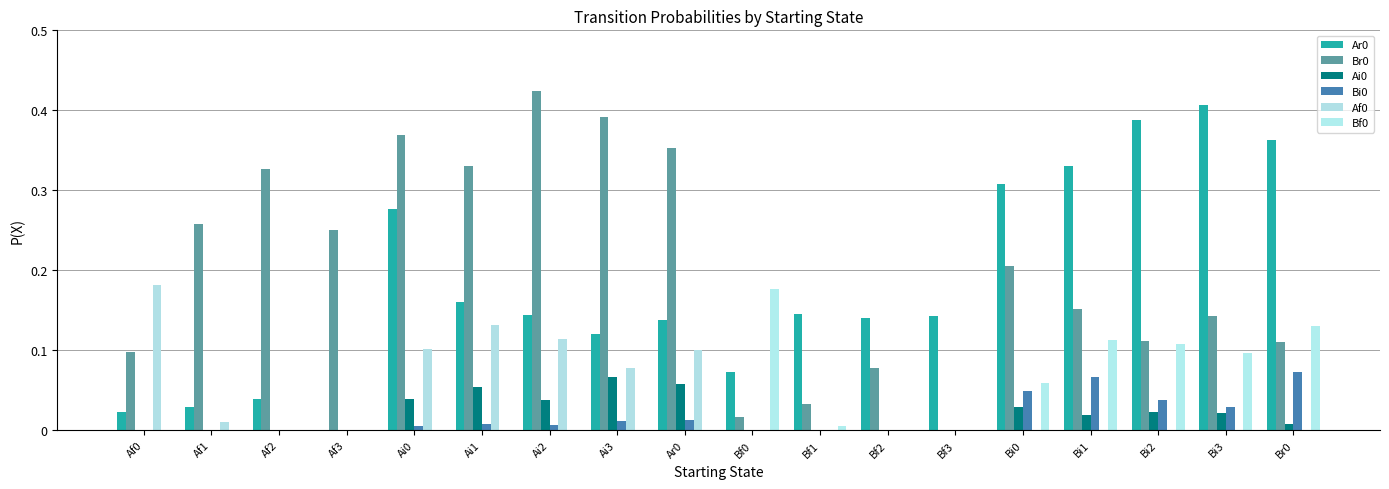

Which series has the largest total across all categories?

Br0